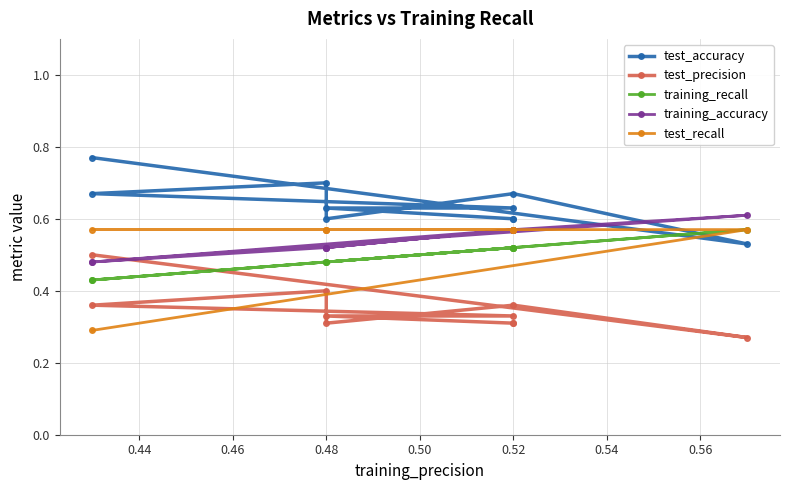

Which series has the largest total across all categories?

test_accuracy